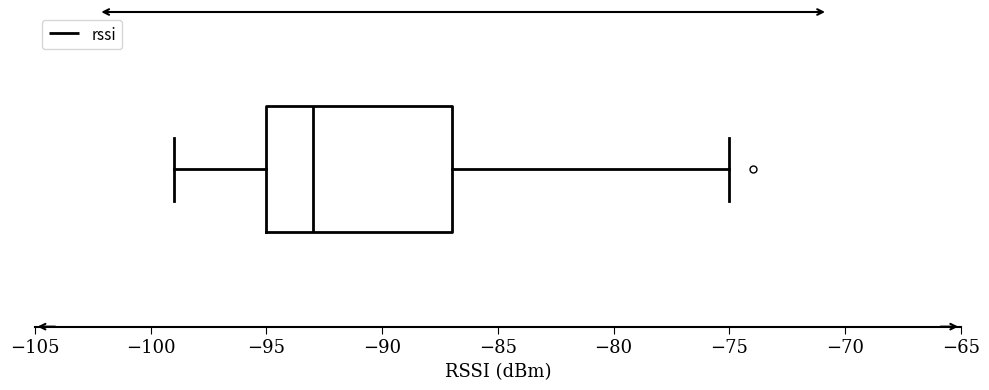

Read this box plot against the x-axis: the position of the median line, the range covered by the box, and the ends of both whiskers. The values are not printed on the chart, so give them approximately, as read against the axis.

median -93, box -95 to -87, whiskers -99 to -75